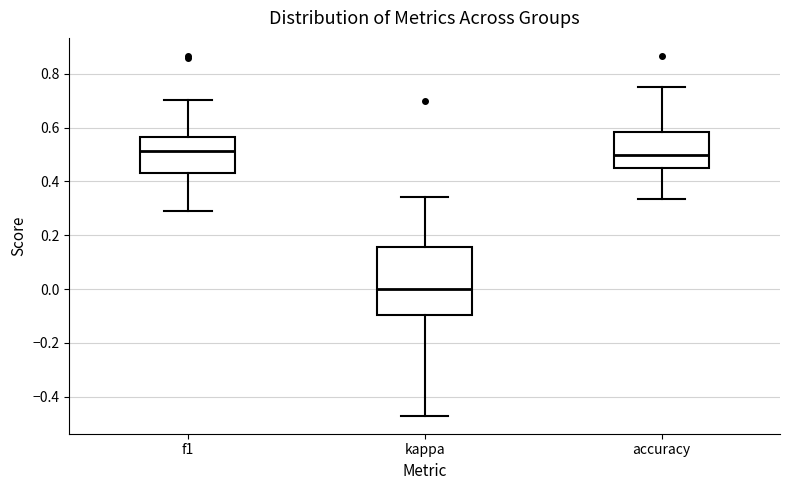

Where does the lower whisker of the box for f1 end on the y-axis? The values are not printed on the chart, so give them approximately, as read against the axis.

0.30